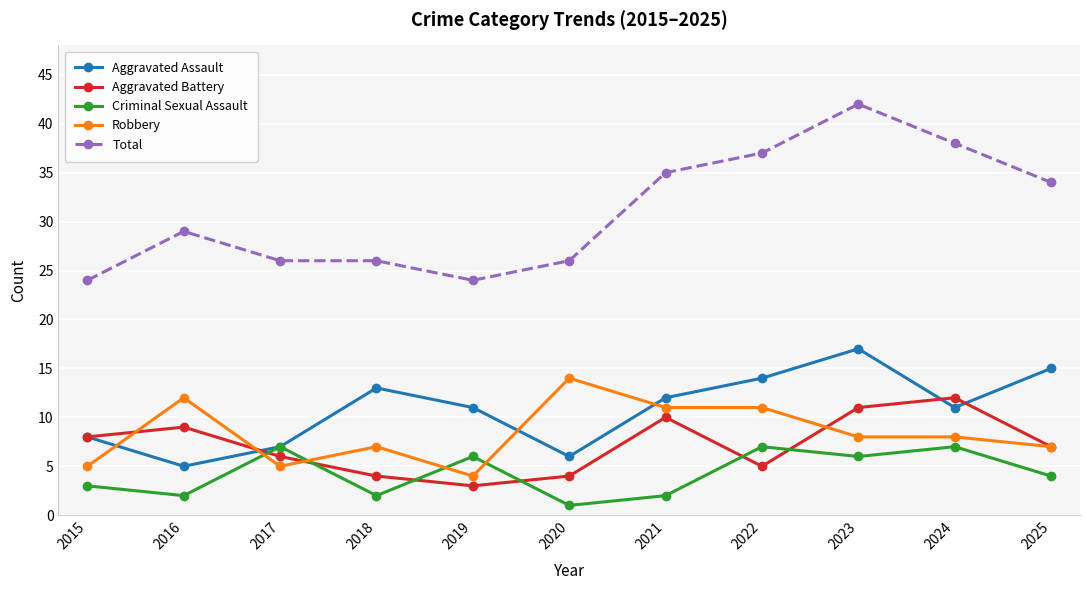

Read the Robbery value at 2023.

8